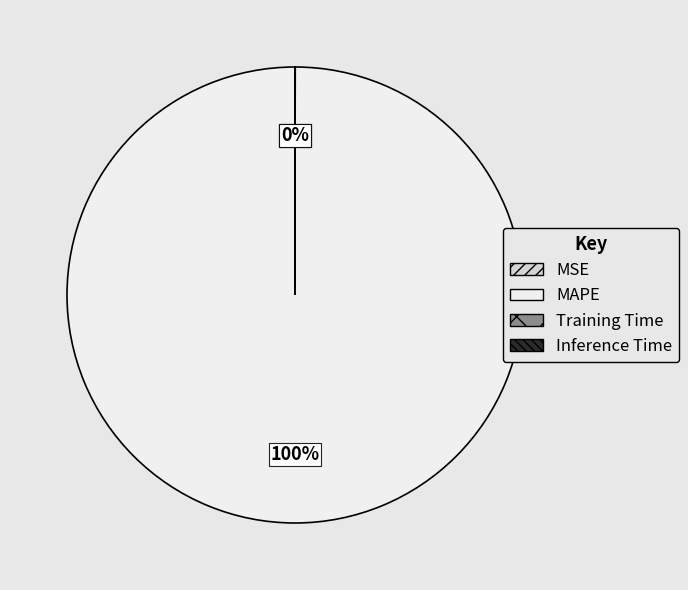

What is the largest slice in the pie chart?

MAPE